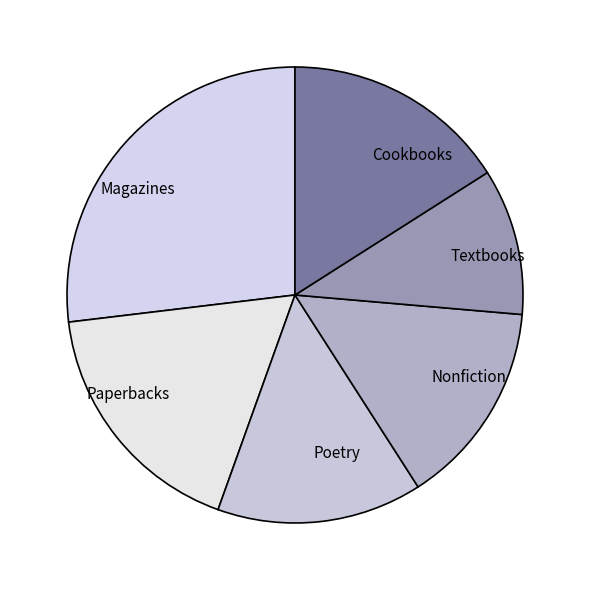

Is there a majority slice in this chart?

No